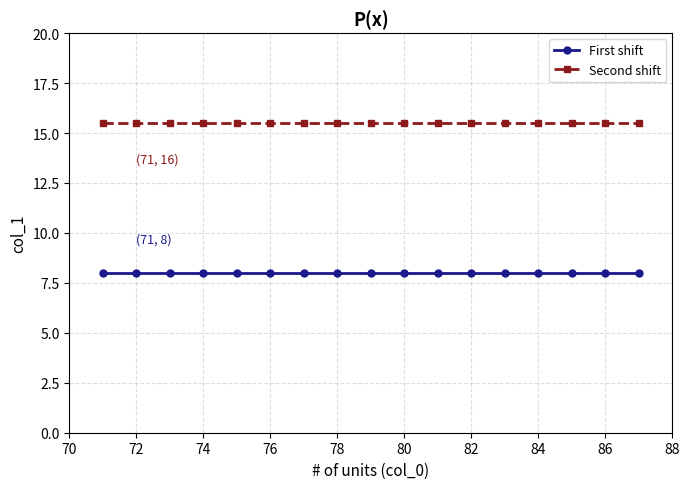

True or false: Second shift and First shift cross at least once.

False